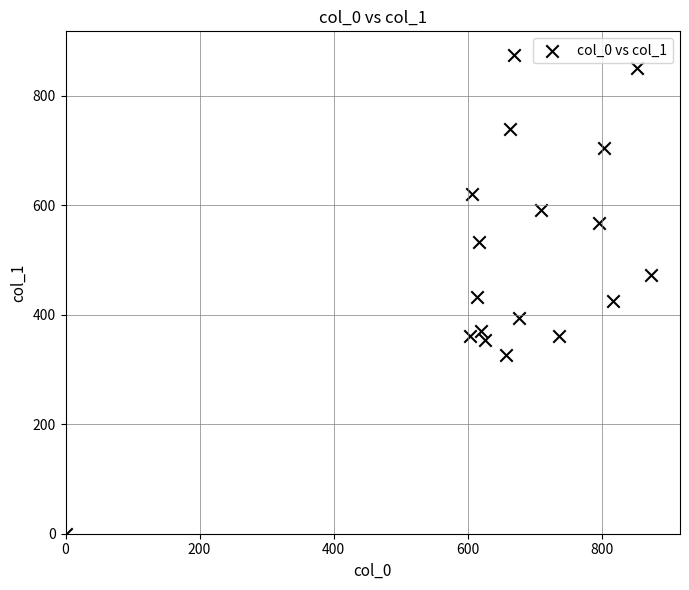

How many data points are displayed?

18